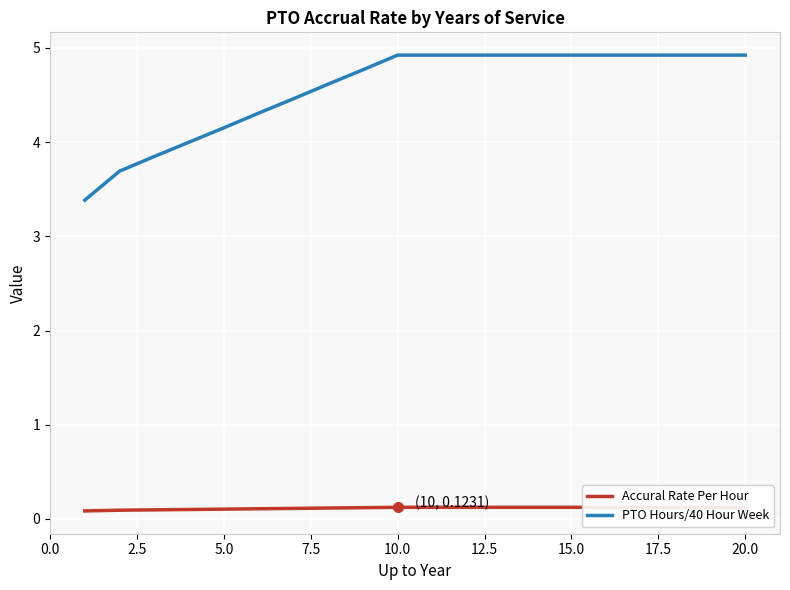

The value of PTO Hours/40 Hour Week at 20.0 is 1.8. True or false?

False